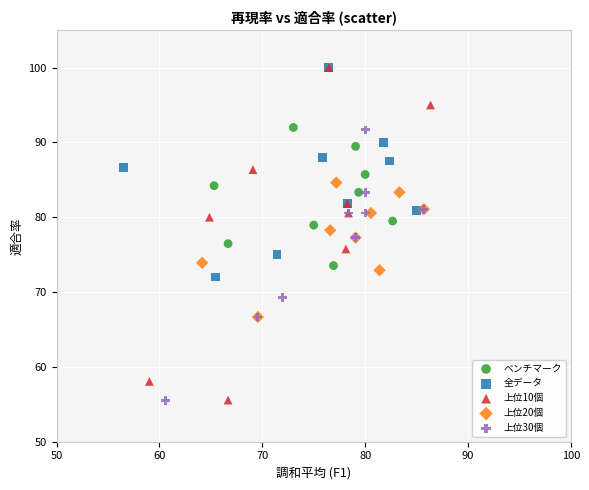

Which series has the widest spread of Y values?

上位10個